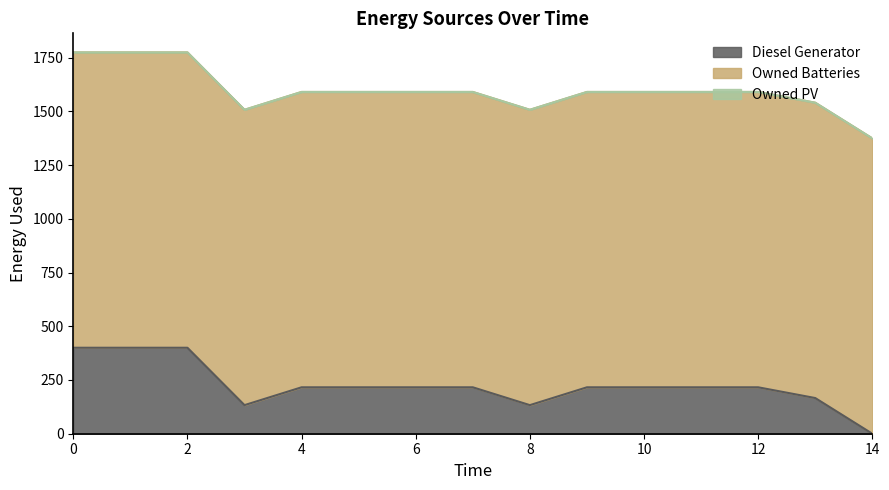

Rank the series by their maximum value, from highest to lowest.

Owned Batteries, Diesel Generator, Owned PV